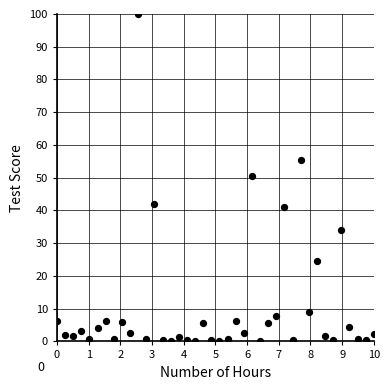

What is the range of Y values (max minus min)?

100.0